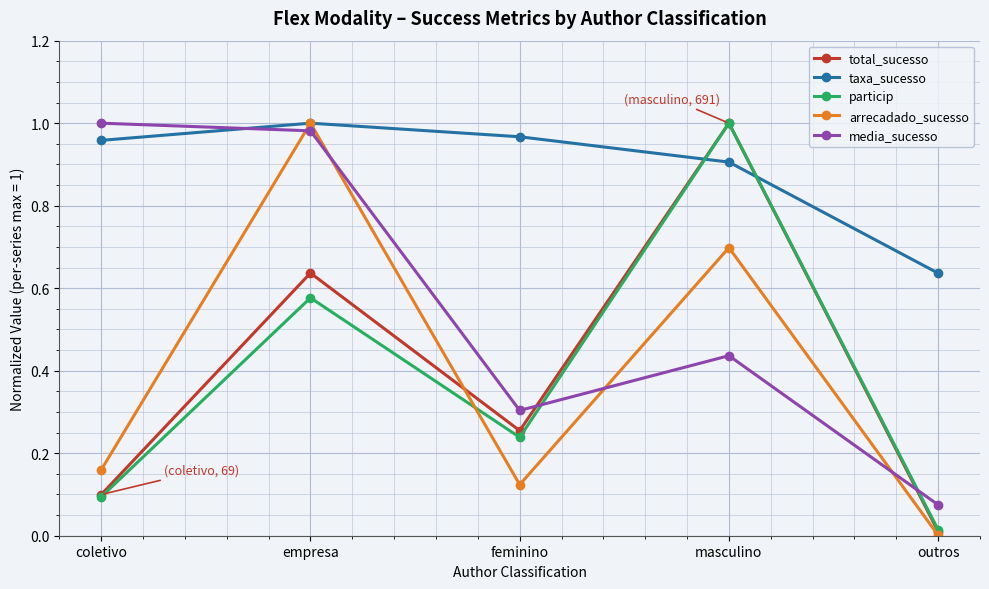

True or false: total_sucesso has more than 0 interior local peaks.

True